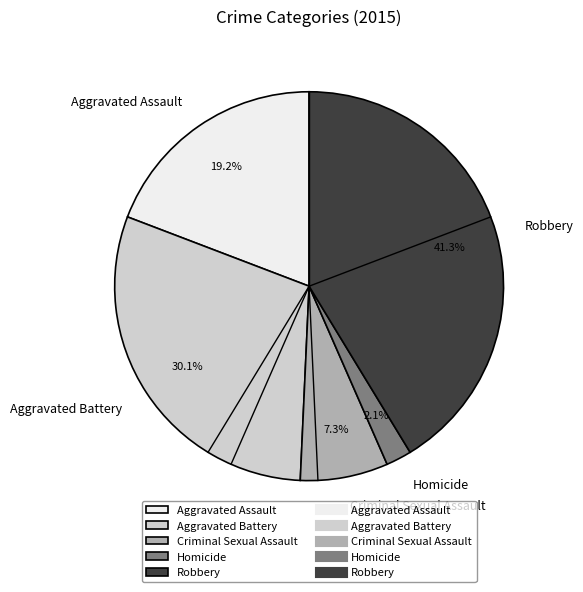

How much of the chart is everything except Aggravated Battery?

69.9%